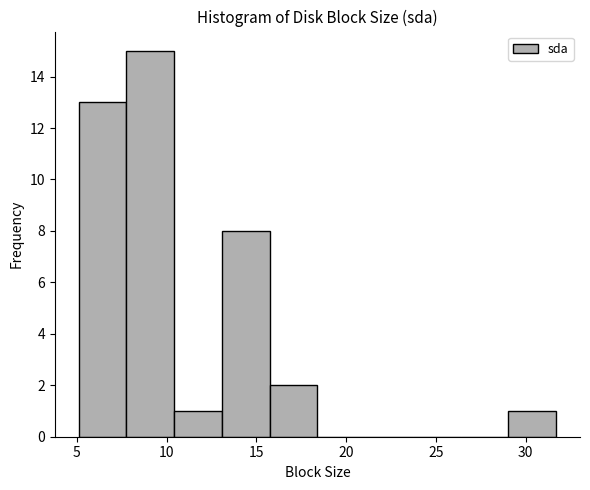

Which range on the x-axis has the tallest bar?

8.0 to 10.5